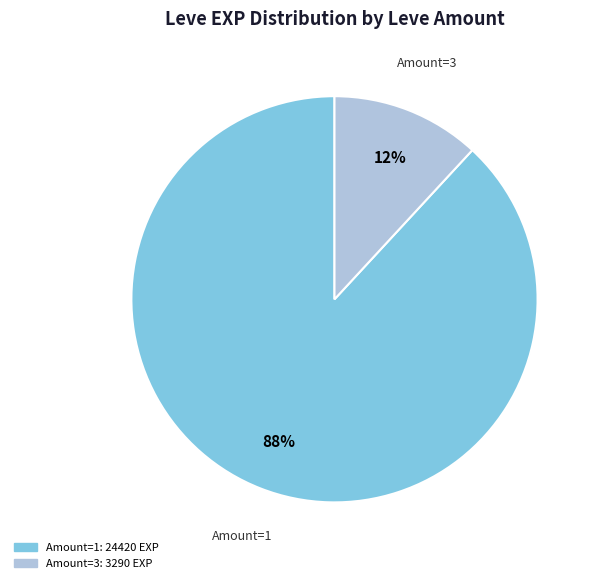

Is the sum of Amount=3 and Amount=1 greater than half?

Yes